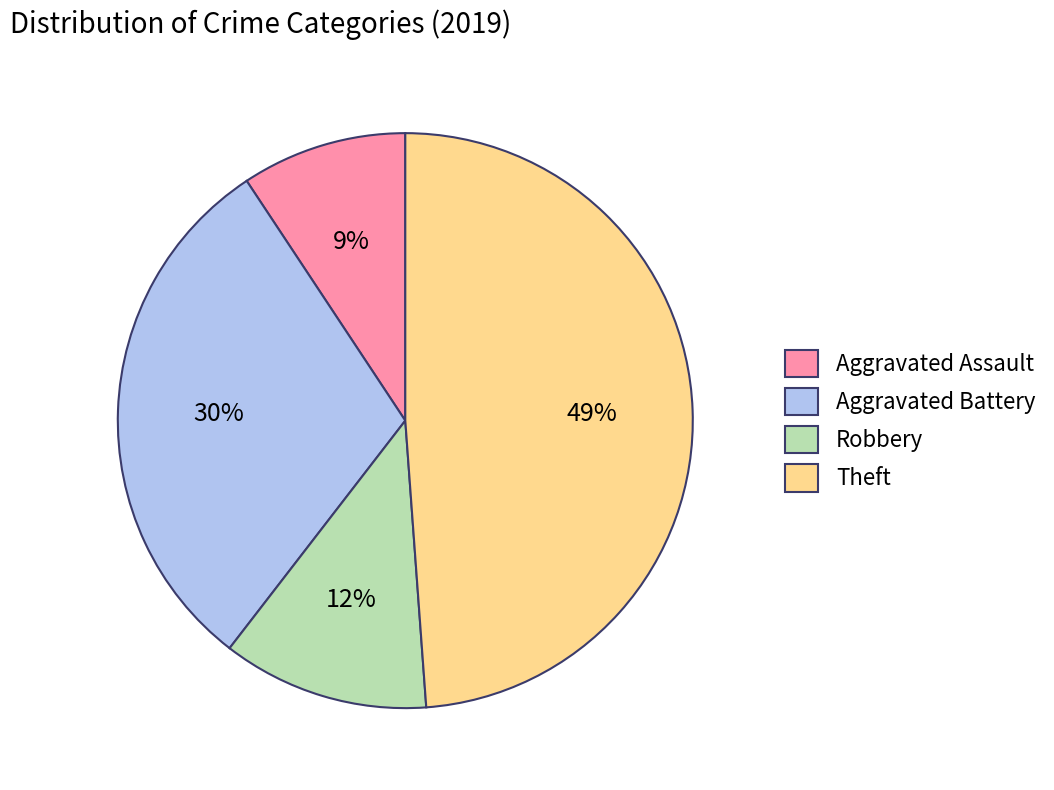

Which has a higher value, Robbery or Aggravated Assault?

Robbery